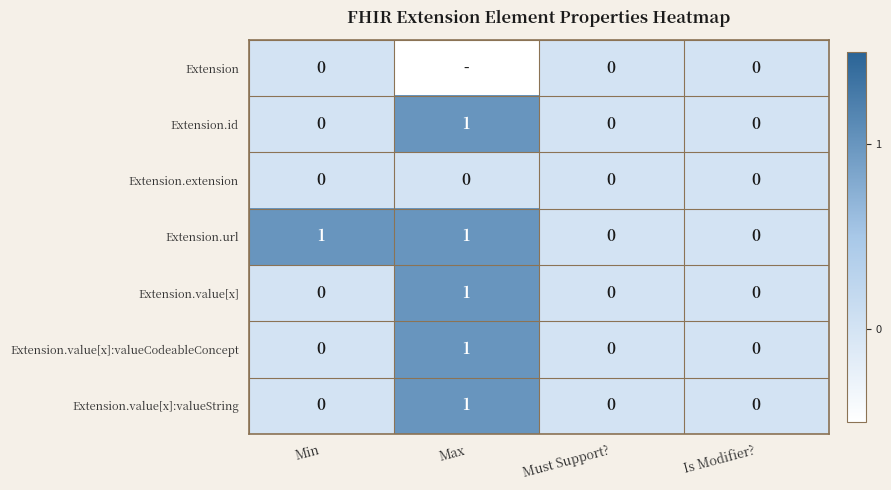

Between Min and Is Modifier?, which series saw the biggest shift?

Extension.url